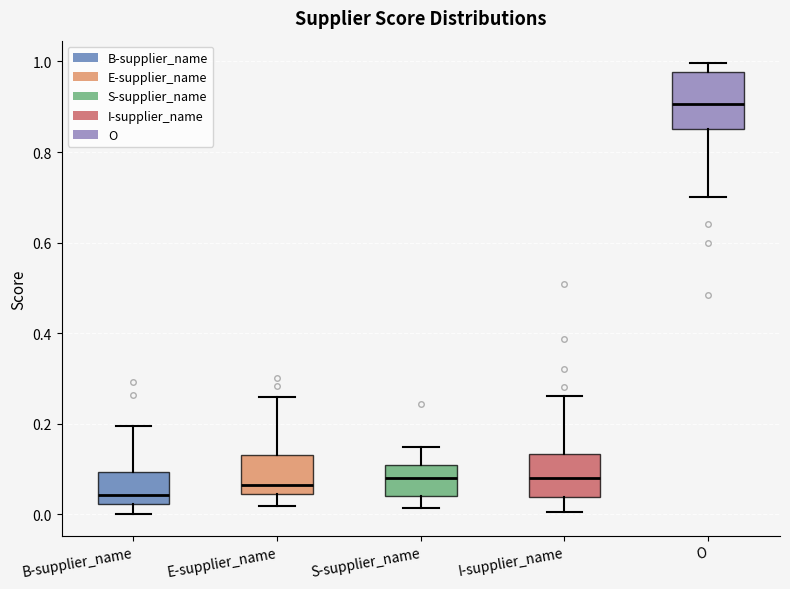

Reading left to right, read every box against the y-axis: the position of its median line, the range the box covers, and the ends of its whiskers. The values are not printed on the chart, so give them approximately, as read against the axis.

B-supplier_name: median 0.04, box 0.02 to 0.10, whiskers 0.00 to 0.20
E-supplier_name: median 0.06, box 0.04 to 0.14, whiskers 0.02 to 0.26
S-supplier_name: median 0.08, box 0.04 to 0.10, whiskers 0.02 to 0.14
I-supplier_name: median 0.08, box 0.04 to 0.14, whiskers 0.00 to 0.26
O: median 0.90, box 0.86 to 0.98, whiskers 0.70 to 1.00